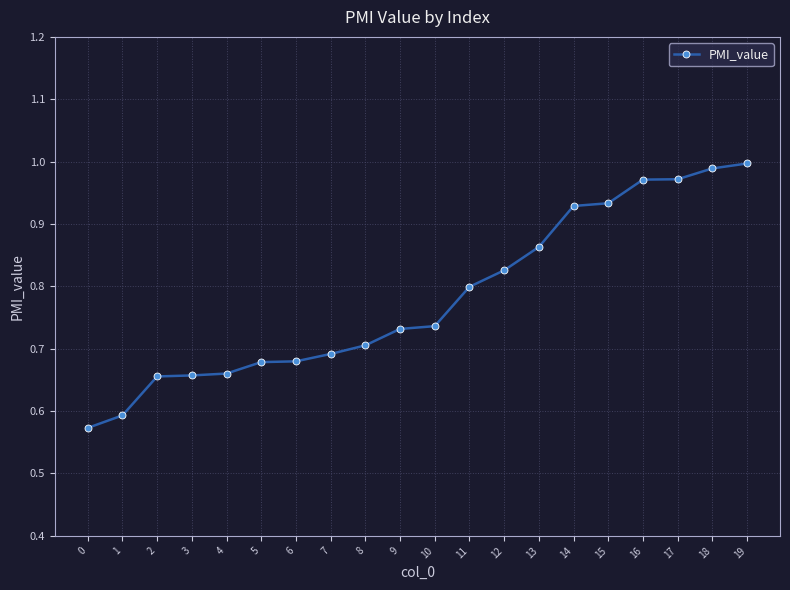

What is the difference between the second highest and minimum values?

0.4